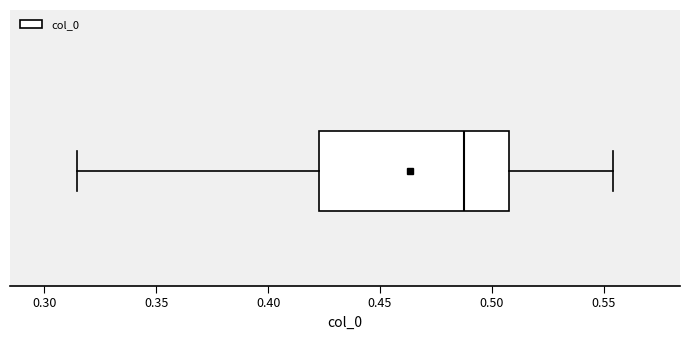

Where is the left edge of the box on the x-axis? The values are not printed on the chart, so give them approximately, as read against the axis.

0.425